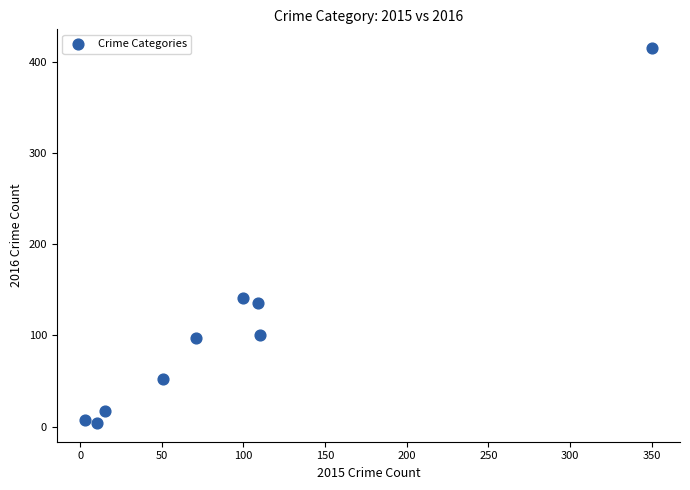

What Y value in the scatter plot is closest to 209?

141